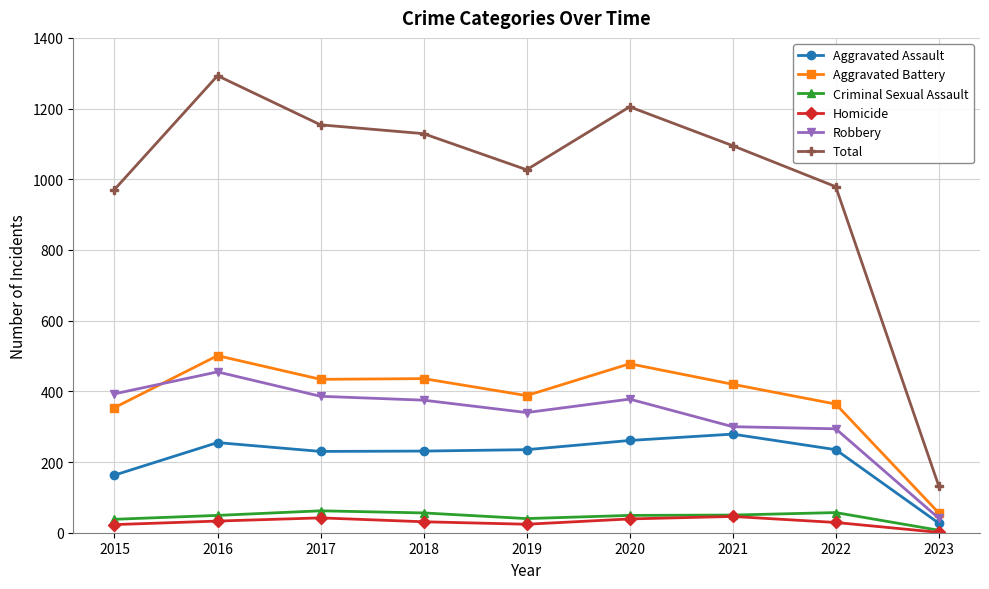

What is the approximate value of Criminal Sexual Assault at 2016?

49